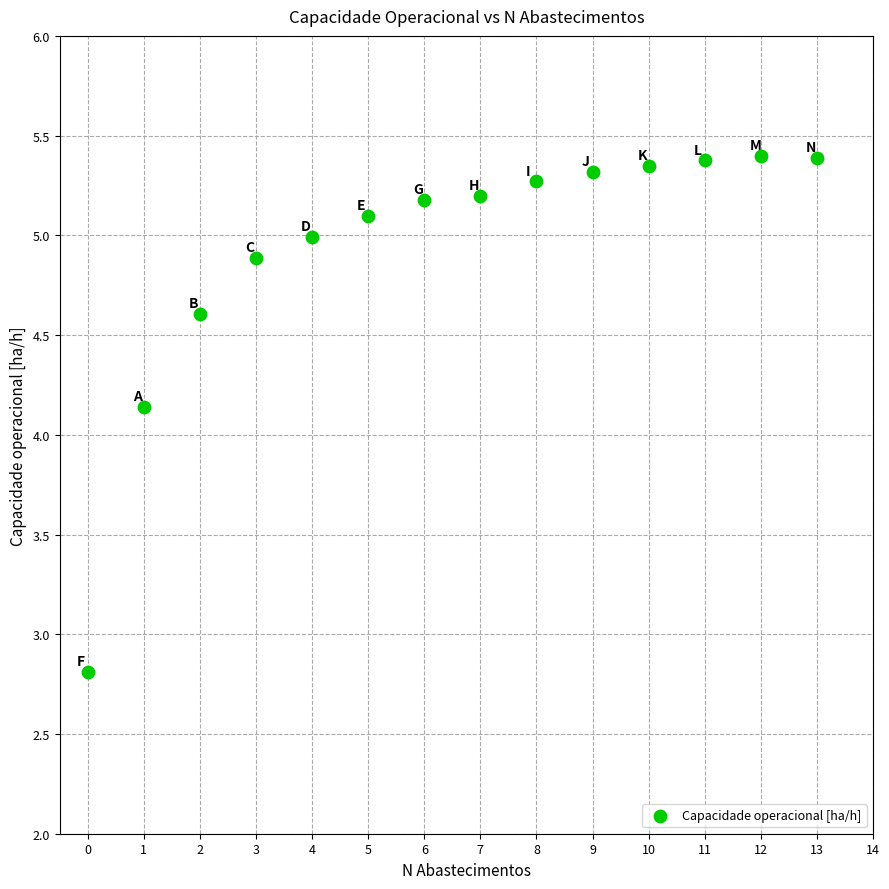

What is the range of Y values (max minus min)?

2.6